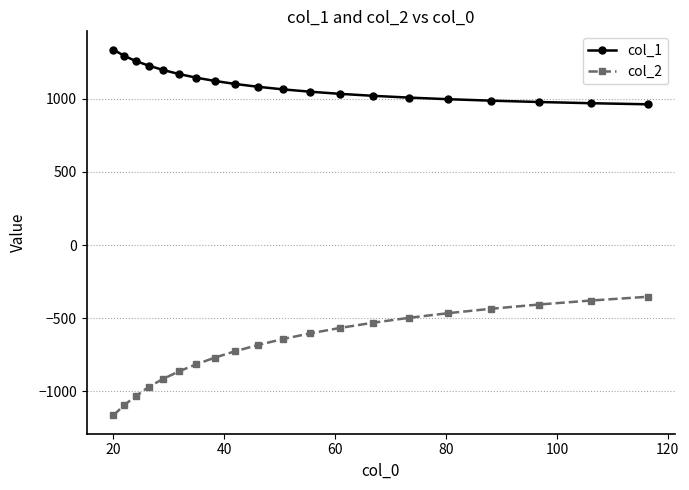

What is the sum of all col_1 values?

21971.6